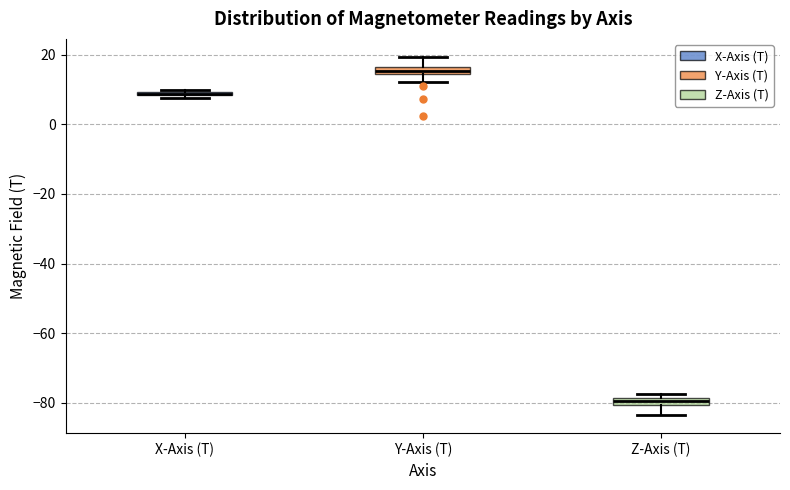

Where is the upper edge of the box for X-Axis (T) on the y-axis? The values are not printed on the chart, so give them approximately, as read against the axis.

10